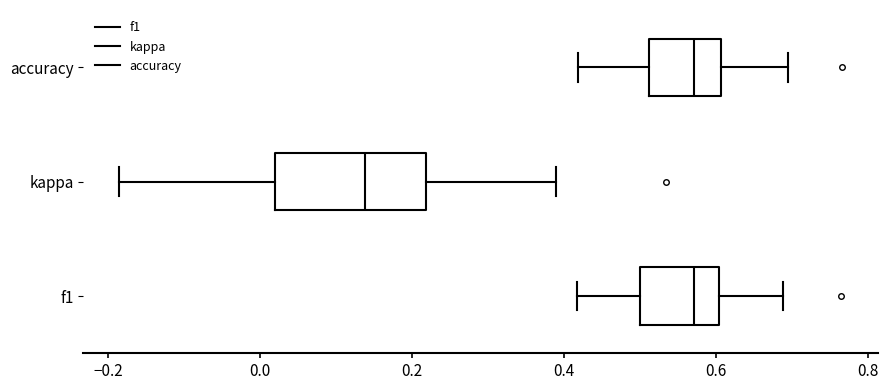

Reading bottom to top, read every box against the x-axis: the position of its median line, the range the box covers, and the ends of its whiskers. The values are not printed on the chart, so give them approximately, as read against the axis.

f1: median 0.58, box 0.50 to 0.60, whiskers 0.42 to 0.68
kappa: median 0.14, box 0.02 to 0.22, whiskers -0.18 to 0.38
accuracy: median 0.58, box 0.52 to 0.60, whiskers 0.42 to 0.70